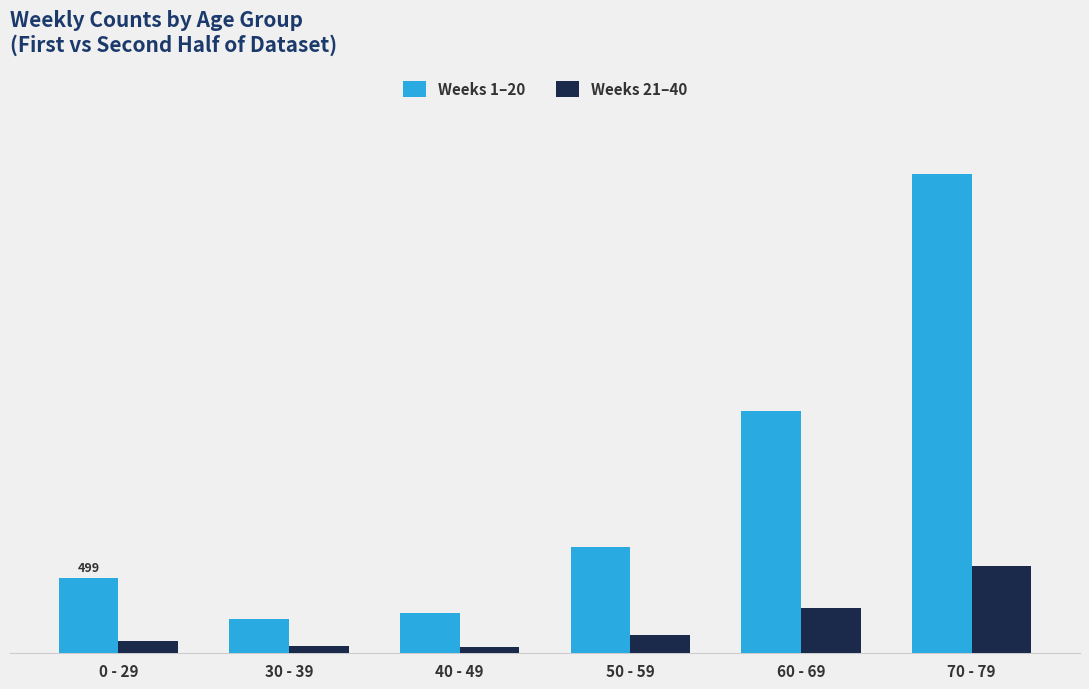

True or false: Weeks 21–40 has a value of 583 at 70 - 79.

True